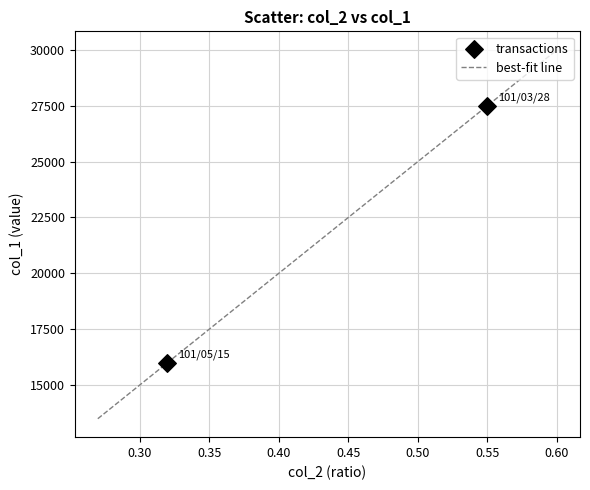

What is the smallest value displayed?

13500.0